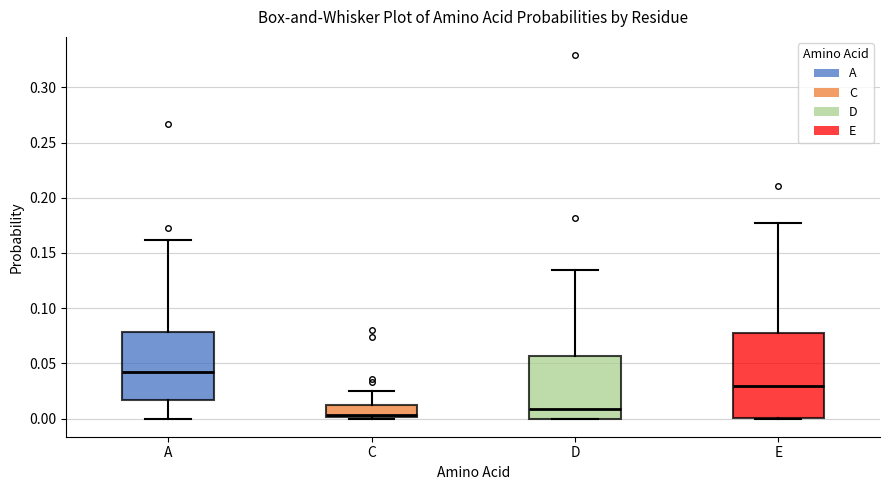

Where does the upper whisker of the box for D end on the y-axis? The values are not printed on the chart, so give them approximately, as read against the axis.

0.135